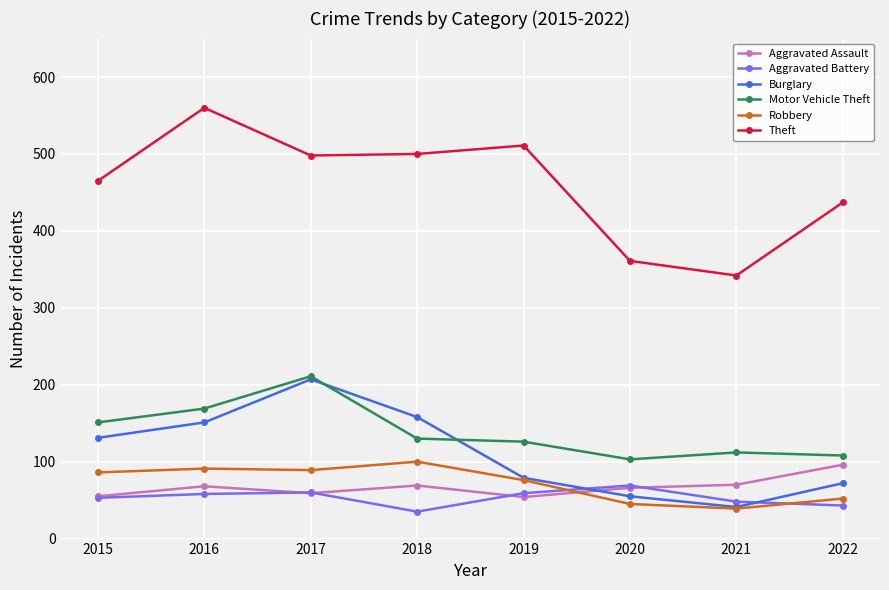

True or false: Aggravated Battery has more than 0 points higher than both neighbors.

True